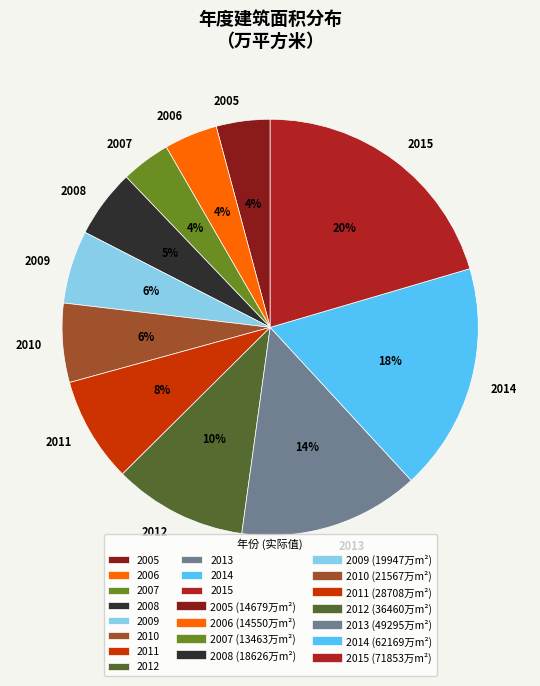

To the nearest percent, what is the difference between the 2014 and 2007 slice percentages?

14%